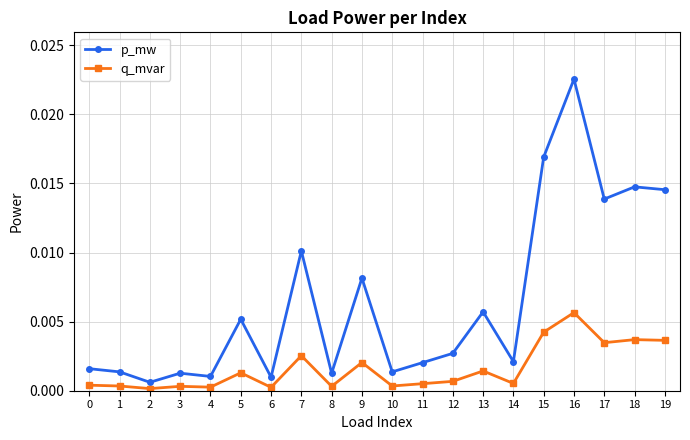

List the series in order of their overall mean, lowest first.

q_mvar, p_mw